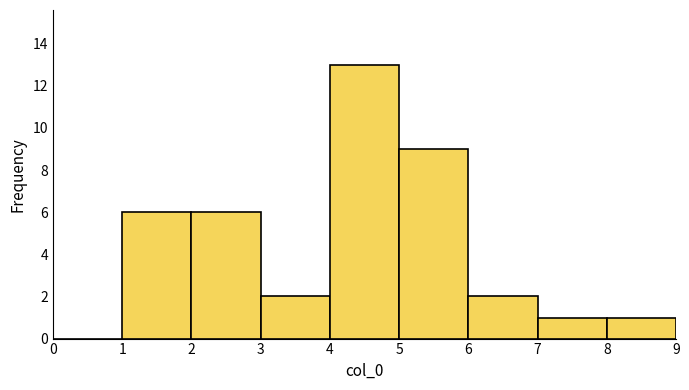

How tall is the bar that spans 4 to 5 on the x-axis? The values are not printed on the chart, so give them approximately, as read against the axis.

13